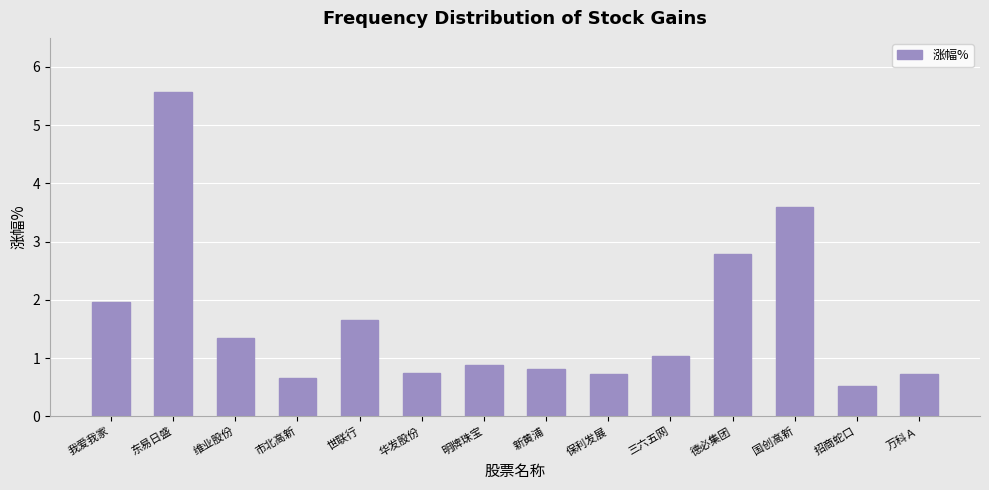

The value at 市北高新 is 0.7. True or false?

True